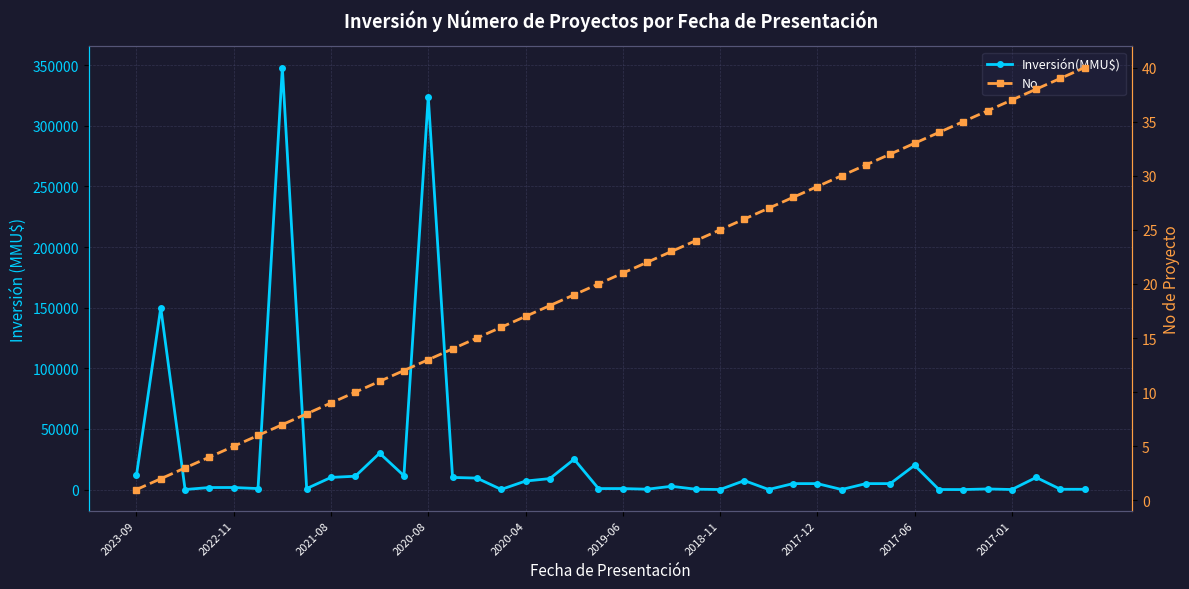

How many lines are shown in the chart?

2